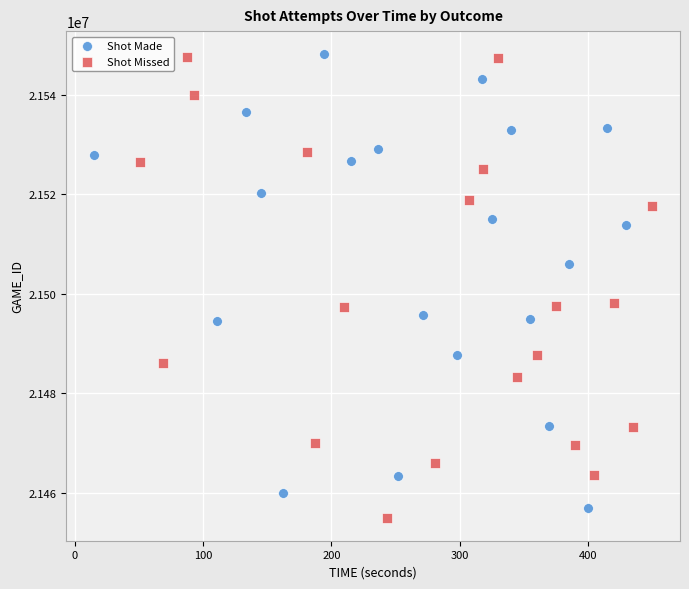

What are all the series names shown in the legend?

Shot Made, Shot Missed